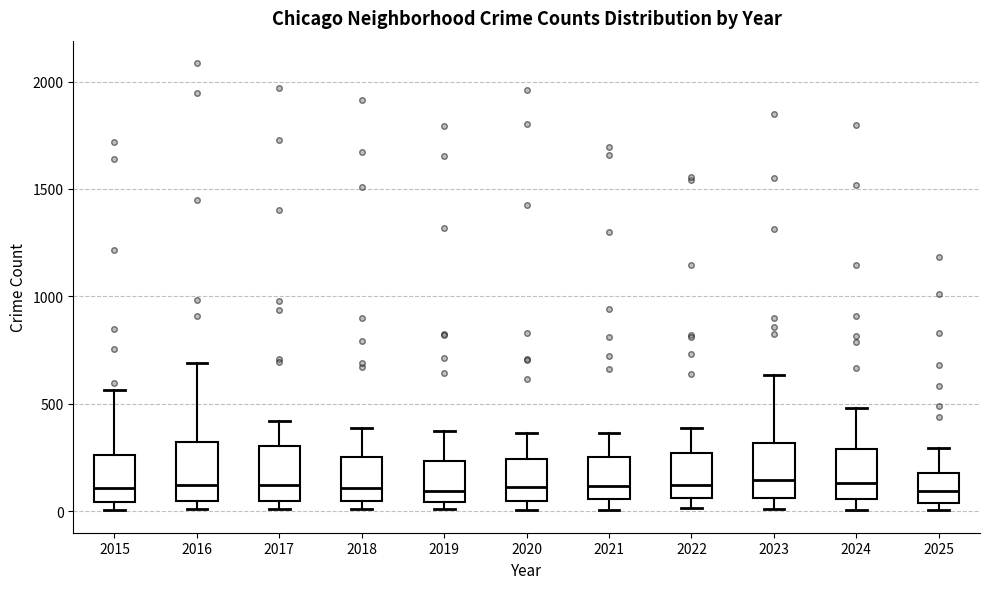

Reading left to right, transcribe this box plot: for each box, give where its median line is, the range the box spans, and where its two whiskers end, as read against the y-axis. The values are not printed on the chart, so give them approximately, as read against the axis.

2015: median 100, box 50 to 250, whiskers 0 to 550
2016: median 150, box 50 to 300, whiskers 0 to 700
2017: median 100, box 50 to 300, whiskers 0 to 400
2018: median 100, box 50 to 250, whiskers 0 to 400
2019: median 100, box 50 to 250, whiskers 0 to 400
2020: median 100, box 50 to 250, whiskers 0 to 350
2021: median 100, box 50 to 250, whiskers 0 to 350
2022: median 150, box 50 to 250, whiskers 0 to 400
2023: median 150, box 50 to 300, whiskers 0 to 650
2024: median 150, box 50 to 300, whiskers 0 to 500
2025: median 100, box 50 to 200, whiskers 0 to 300